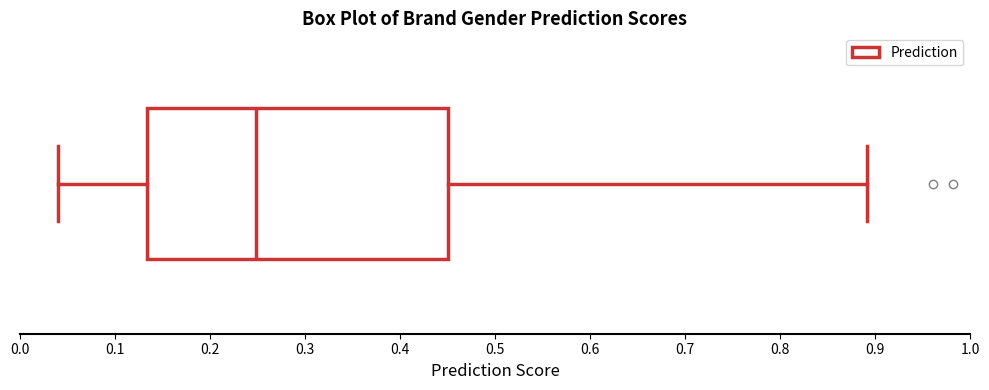

Transcribe this box plot: give where the median line is, the range the box spans, and where the two whiskers end, as read against the x-axis. The values are not printed on the chart, so give them approximately, as read against the axis.

median 0.25, box 0.13 to 0.45, whiskers 0.04 to 0.89